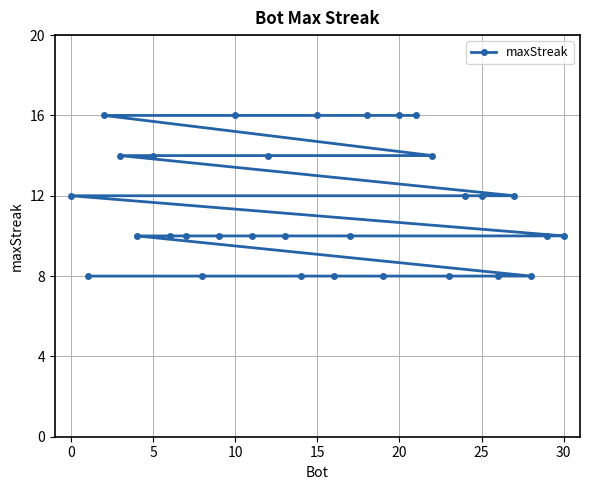

How many values are between 8 and 14?

25